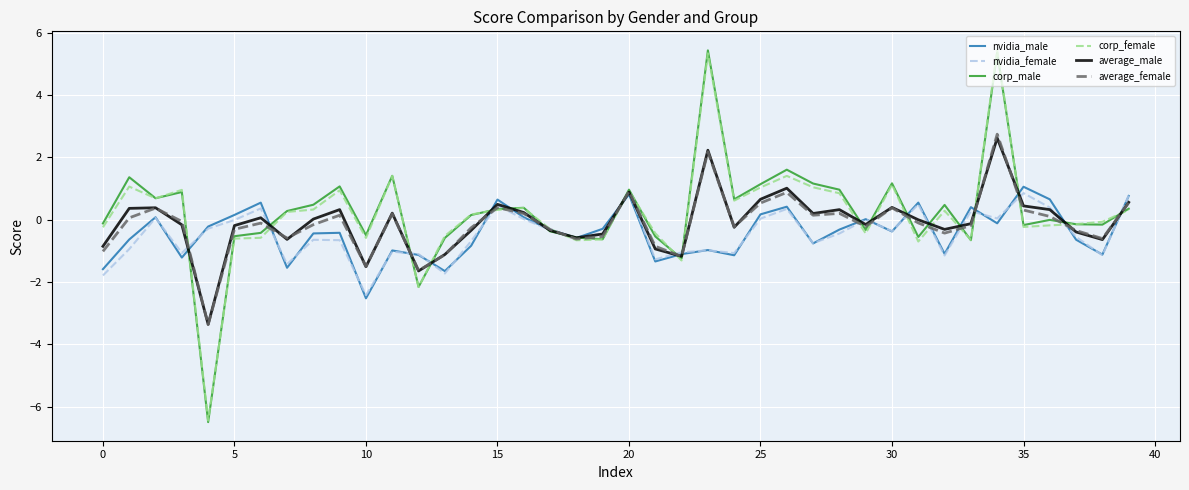

How many distinct data groups are displayed?

6